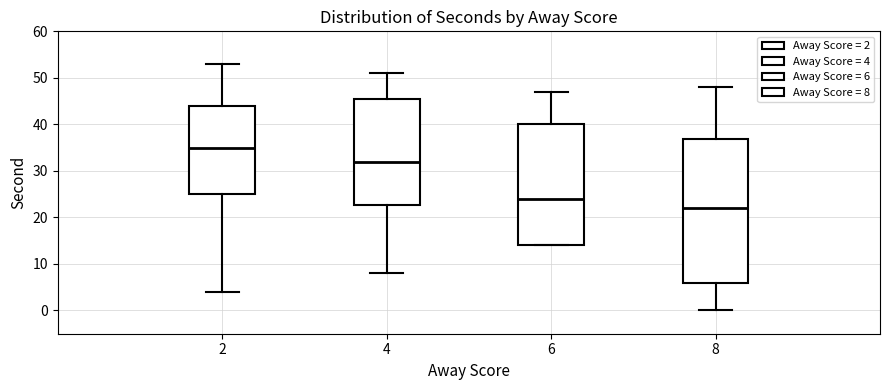

Reading left to right, transcribe this box plot: for each box, give where its median line is, the range the box spans, and where its two whiskers end, as read against the y-axis. The values are not printed on the chart, so give them approximately, as read against the axis.

2: median 35, box 25 to 44, whiskers 4 to 53
4: median 32, box 23 to 46, whiskers 8 to 51
6: median 24, box 14 to 40, whiskers 14 to 47
8: median 22, box 6 to 37, whiskers 0 to 48